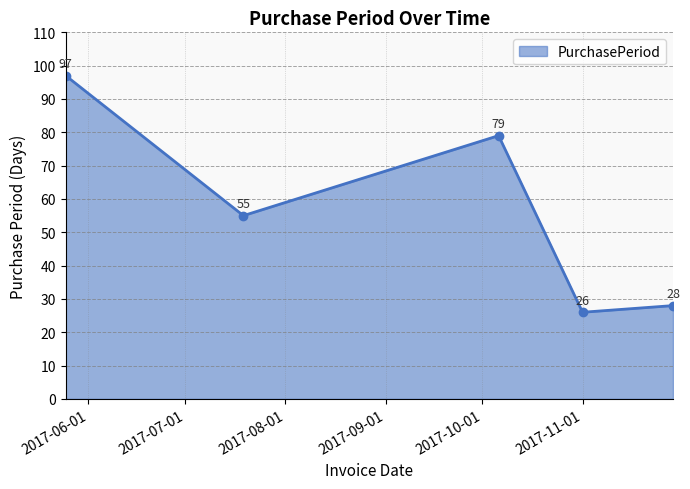

What is the difference between the second highest and second lowest values?

51